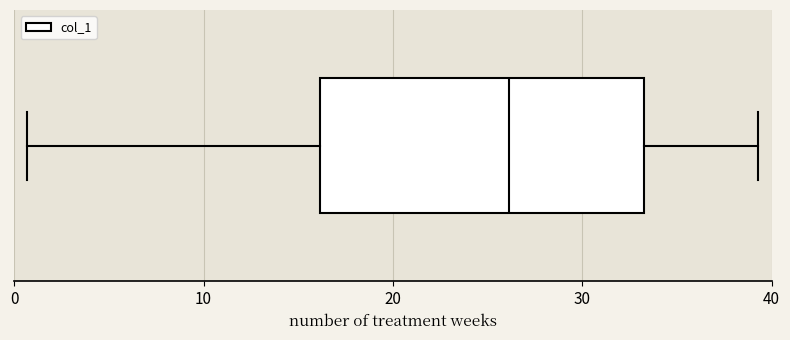

Read this box plot against the x-axis: the position of the median line, the range covered by the box, and the ends of both whiskers. The values are not printed on the chart, so give them approximately, as read against the axis.

median 26, box 16 to 33, whiskers 1 to 39